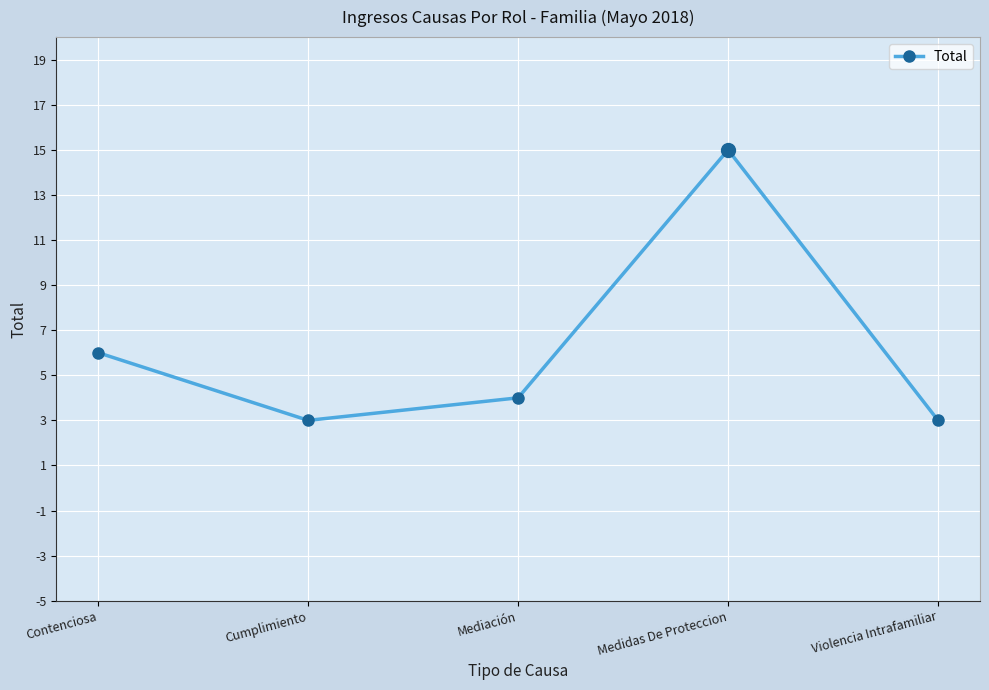

The chart shows a value of 3 at Violencia Intrafamiliar. True or false?

True